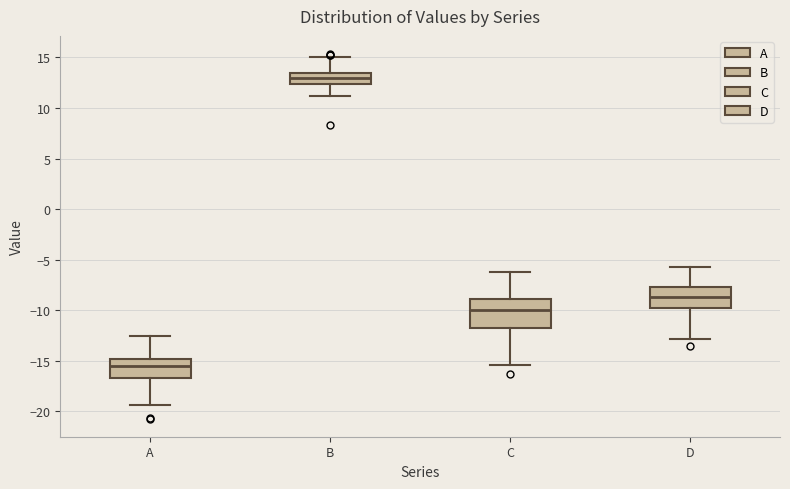

Reading left to right, read every box against the y-axis: the position of its median line, the range the box covers, and the ends of its whiskers. The values are not printed on the chart, so give them approximately, as read against the axis.

A: median -15.5, box -16.5 to -15.0, whiskers -19.5 to -12.5
B: median 13.0, box 12.5 to 13.5, whiskers 11.0 to 15.0
C: median -10.0, box -12.0 to -9.0, whiskers -15.5 to -6.0
D: median -8.5, box -10.0 to -7.5, whiskers -13.0 to -5.5